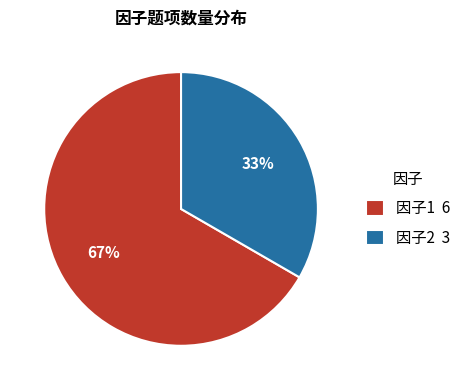

Do 因子1 6 and 因子2 3 together represent more than half of the pie?

Yes